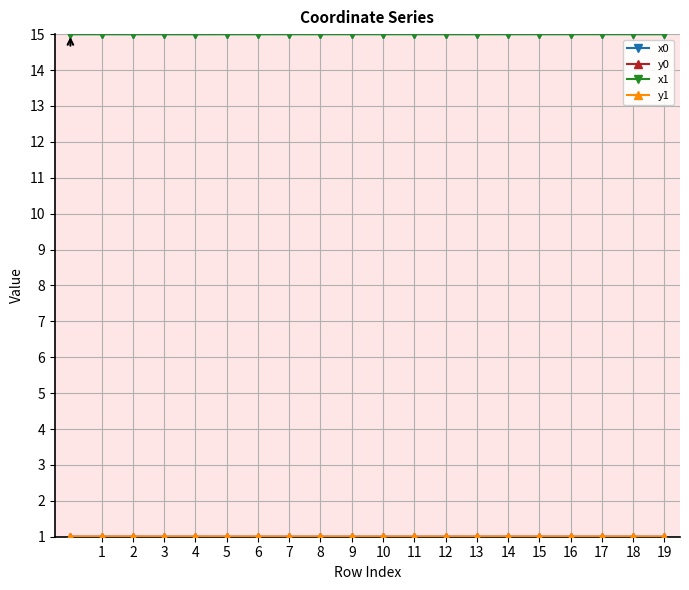

True or false: x0 has more than 1 interior local peaks.

True